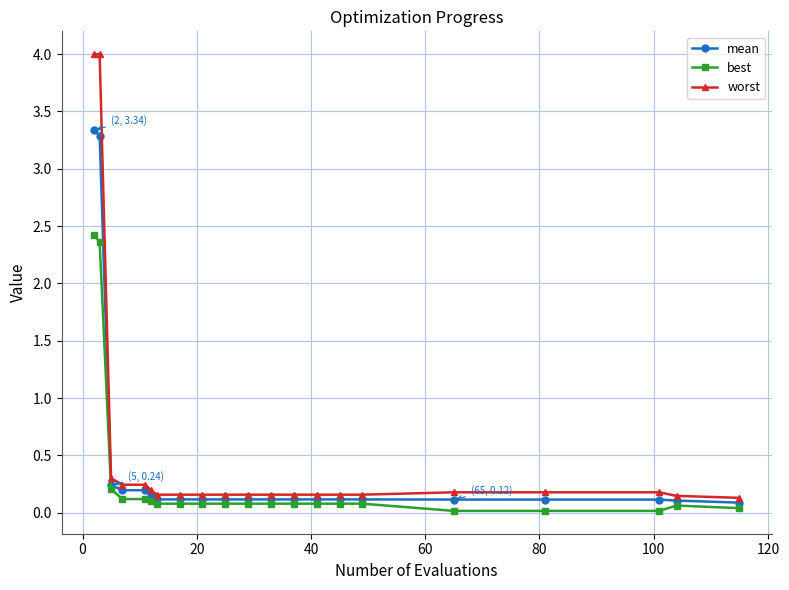

List the series in order of their peak value, highest first.

worst, mean, best